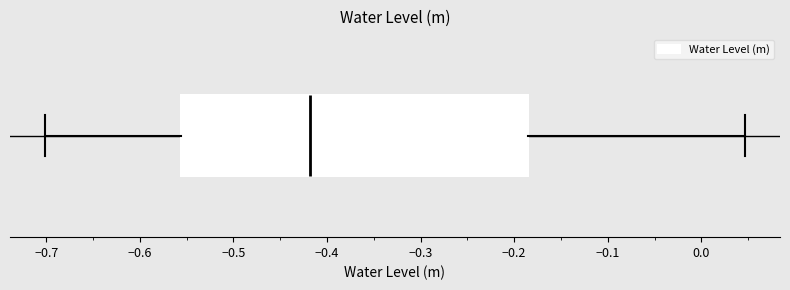

Transcribe this box plot: give where the median line is, the range the box spans, and where the two whiskers end, as read against the x-axis. The values are not printed on the chart, so give them approximately, as read against the axis.

median -0.42, box -0.56 to -0.19, whiskers -0.70 to 0.05